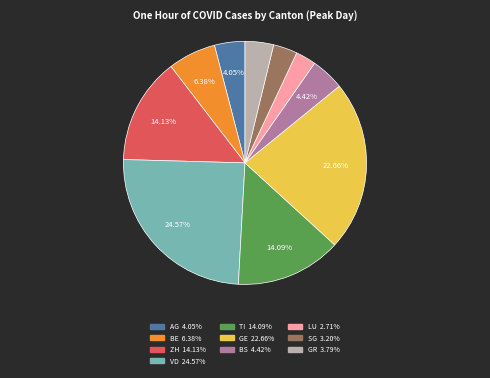

Does BE account for over 50% of the chart?

No